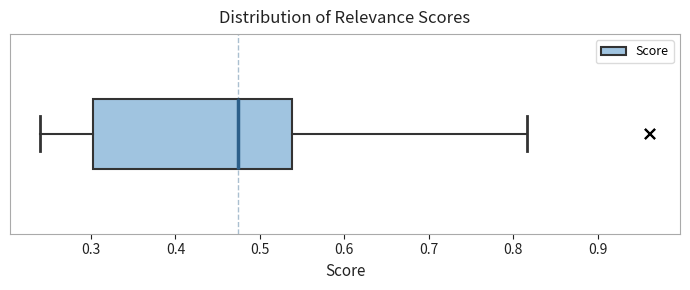

Read this box plot against the x-axis: the position of the median line, the range covered by the box, and the ends of both whiskers. The values are not printed on the chart, so give them approximately, as read against the axis.

median 0.47, box 0.30 to 0.54, whiskers 0.24 to 0.82